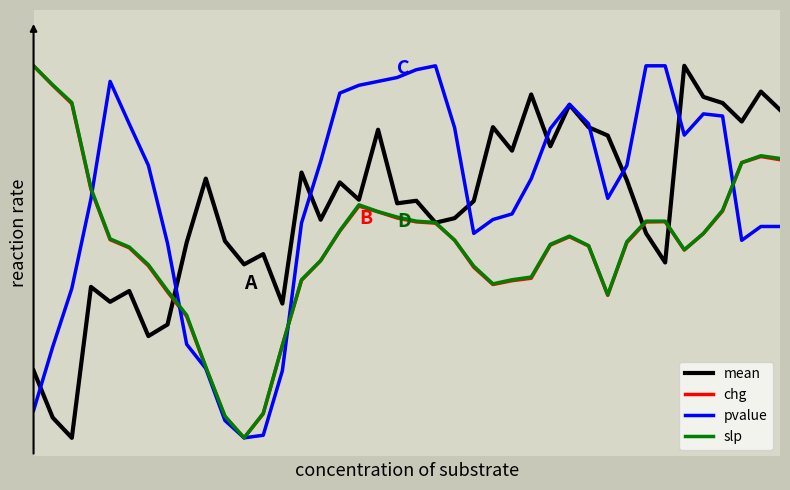

What are all the series names shown in the legend?

mean, chg, pvalue, slp